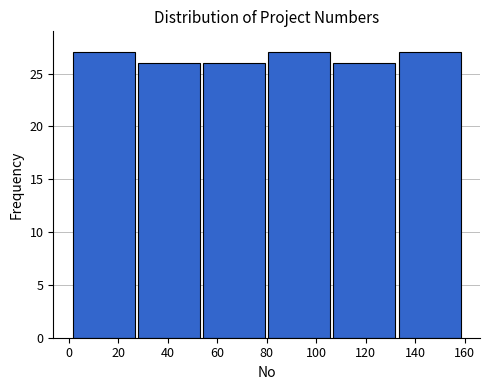

Reading left to right, list every bar in this chart as the range it spans on the x-axis followed by its height. Neither the bar edges nor the heights are printed on the chart, so give them approximately, as read against the axes.

2 to 28: 27
28 to 54: 26
54 to 80: 26
80 to 106: 27
106 to 132: 26
132 to 160: 27